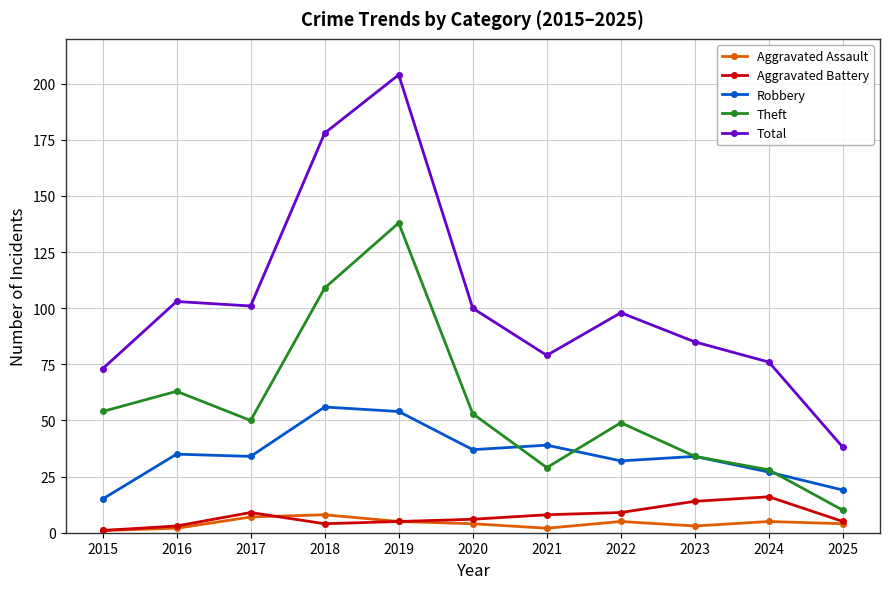

Does the chart display data point markers on the line(s)?

Yes